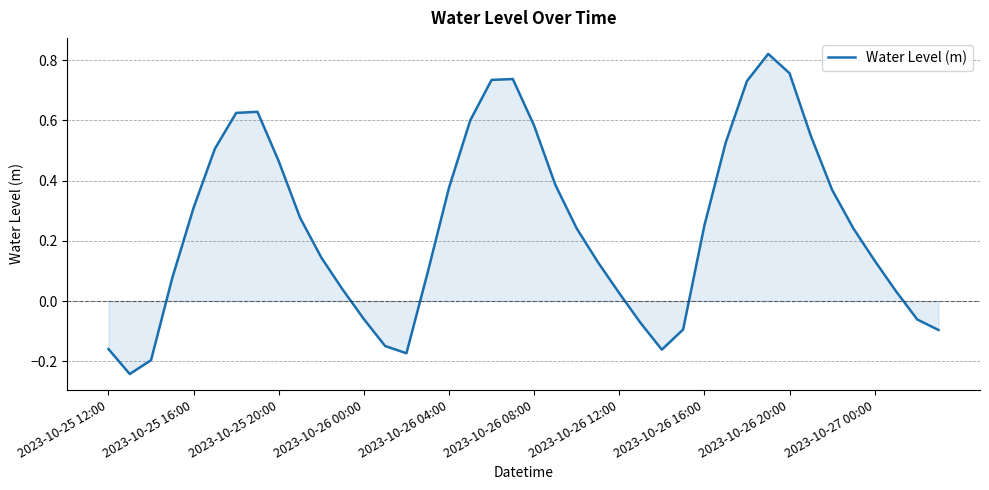

What is the difference between the maximum and minimum values?

1.1